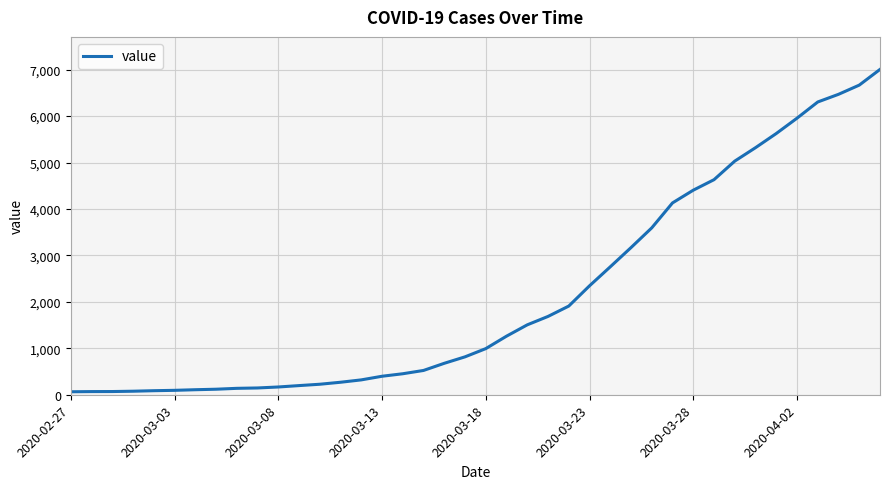

What is the difference between the maximum and minimum values?

6940